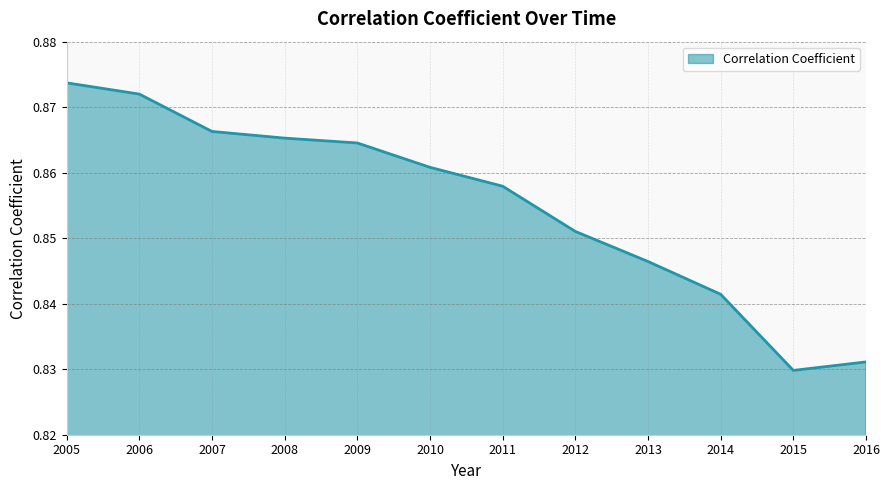

Which category has the lowest value across all series?

2015